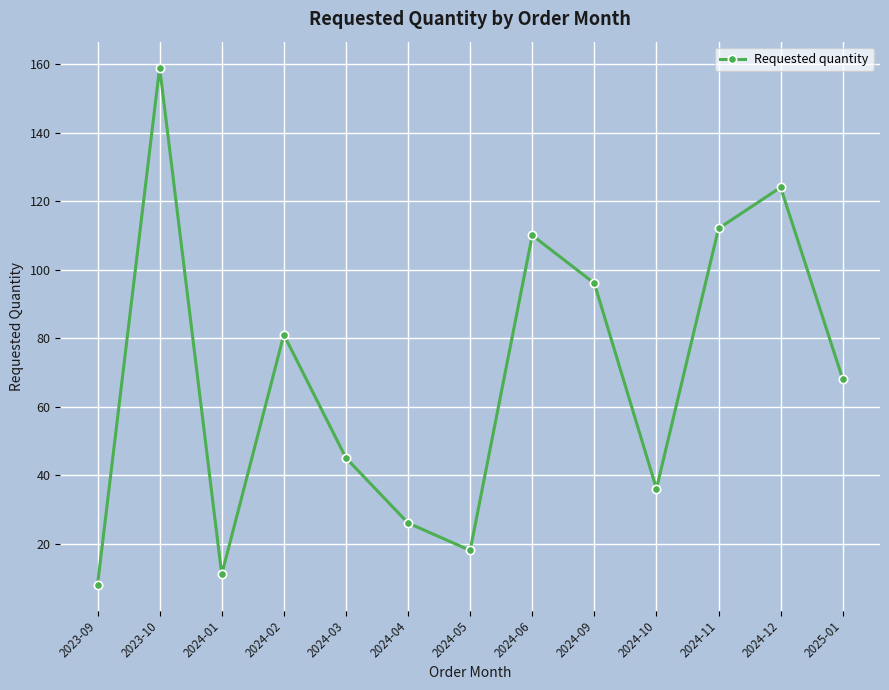

List the labels in order of value, largest first.

2023-10, 2024-12, 2024-11, 2024-06, 2024-09, 2024-02, 2025-01, 2024-03, 2024-10, 2024-04, 2024-05, 2024-01, 2023-09